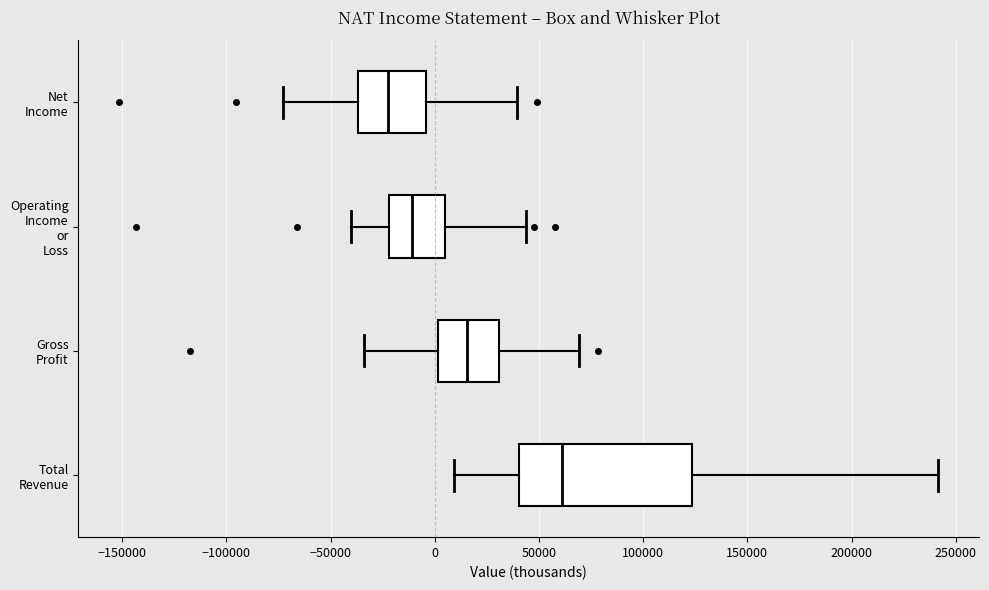

Reading bottom to top, read every box against the x-axis: the position of its median line, the range the box covers, and the ends of its whiskers. The values are not printed on the chart, so give them approximately, as read against the axis.

Total Revenue: median 60000, box 40000 to 125000, whiskers 10000 to 240000
Gross Profit: median 15000, box 0 to 30000, whiskers -35000 to 70000
Operating Income or Loss: median -10000, box -20000 to 5000, whiskers -40000 to 45000
Net Income: median -20000, box -35000 to -5000, whiskers -75000 to 40000